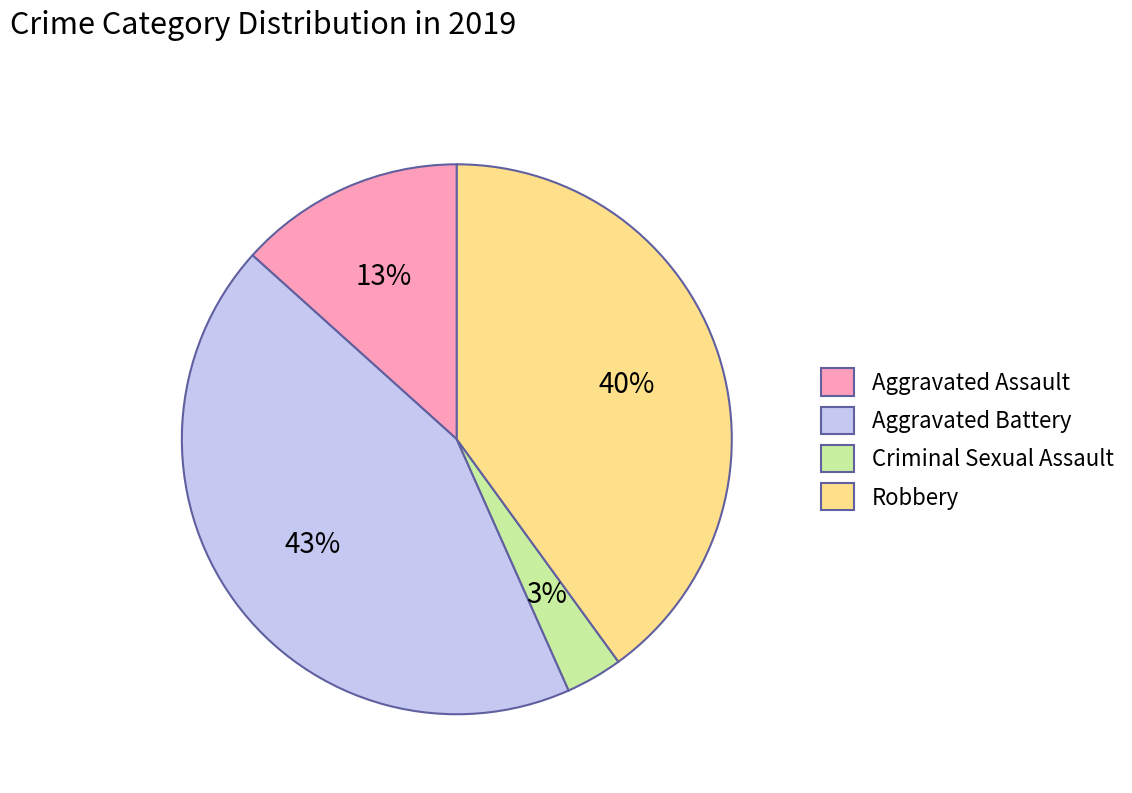

What is the ratio of the value at Aggravated Assault to the value at Aggravated Battery?

0.3